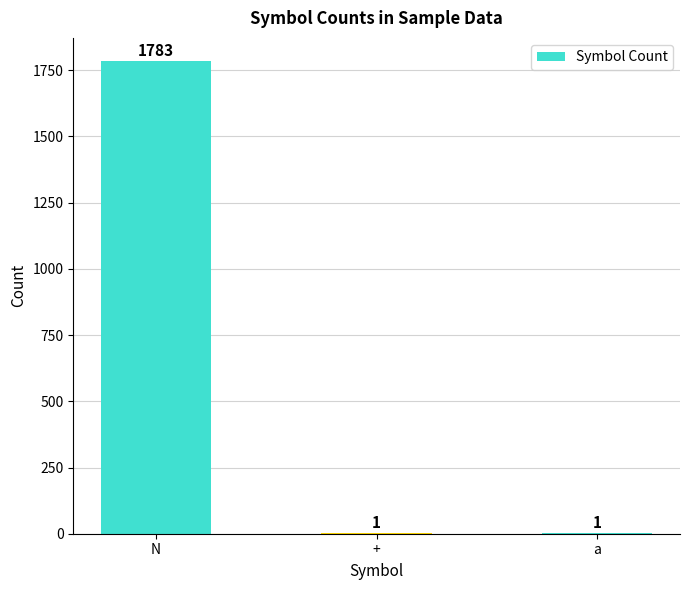

Which category has the highest value across all series?

N